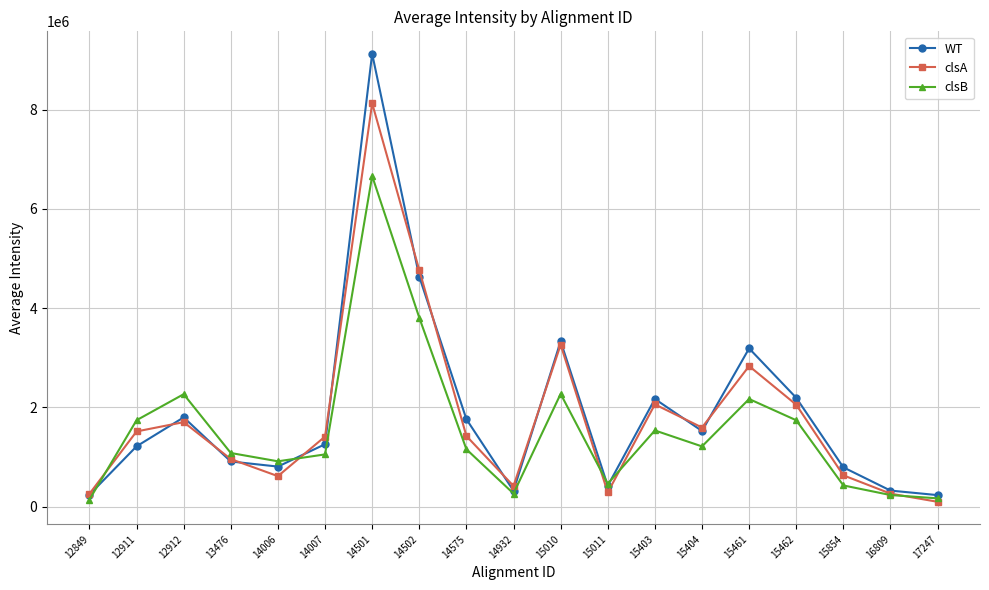

What is the sum of all WT values?

36239544.1